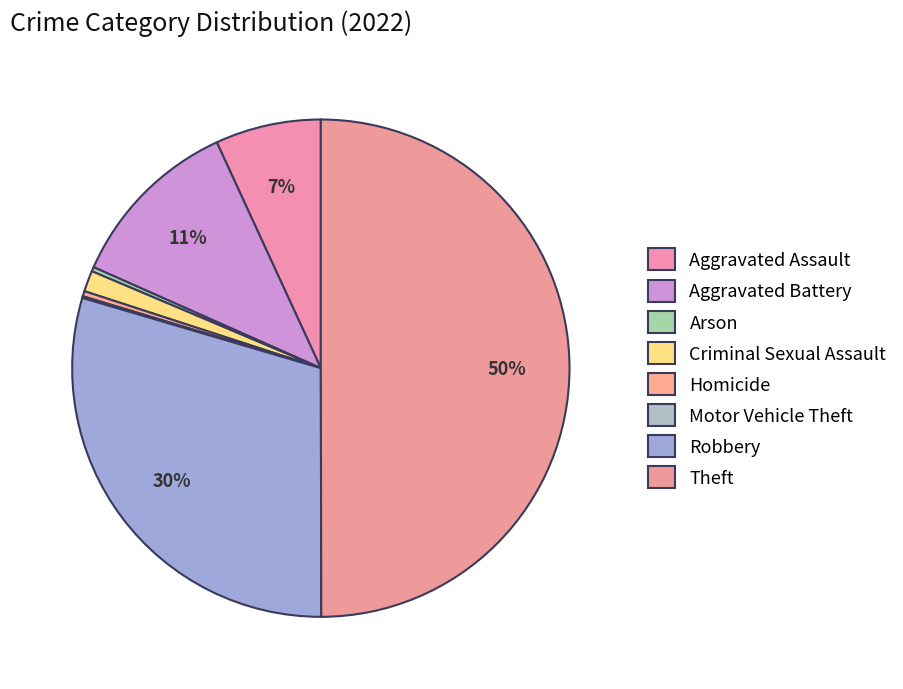

Is it true that Theft is 56% of the pie?

False